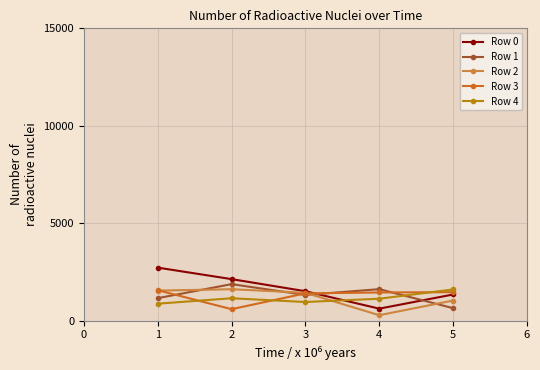

The value of Row 0 at 5 is 1345.3. True or false?

True